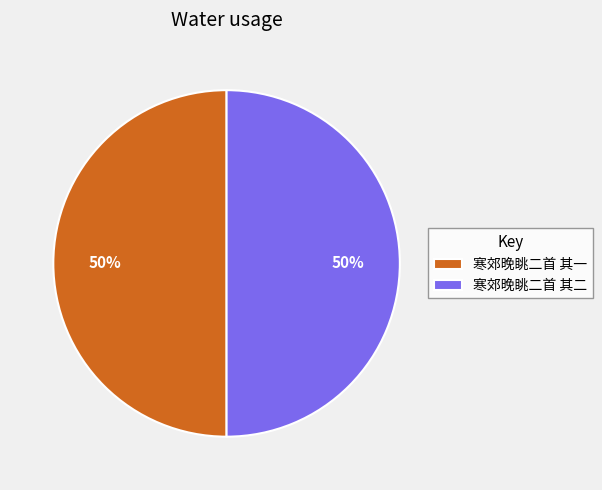

True or false: 寒郊晚眺二首 其二 accounts for 50% of the total.

True